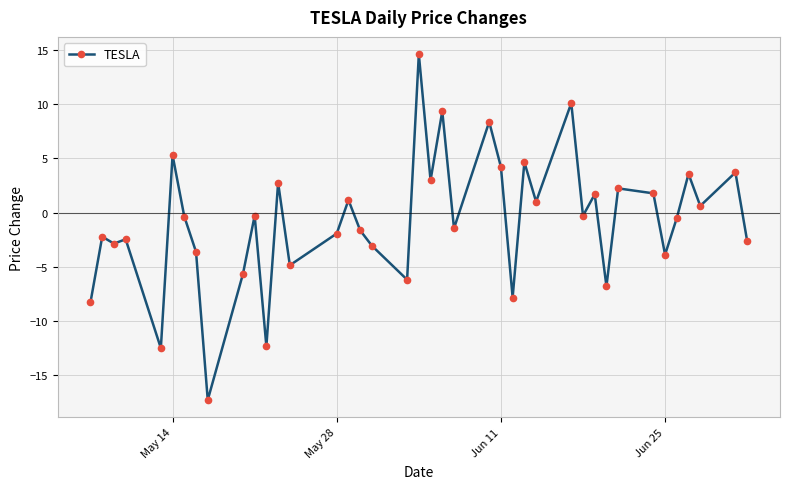

How many lines are shown in the chart?

1